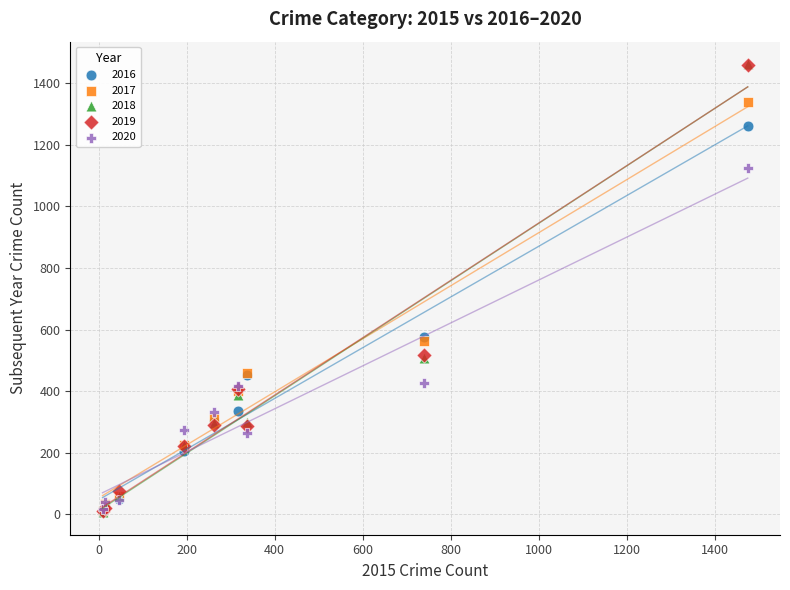

What are all the series names shown in the legend?

2016, 2017, 2018, 2019, 2020